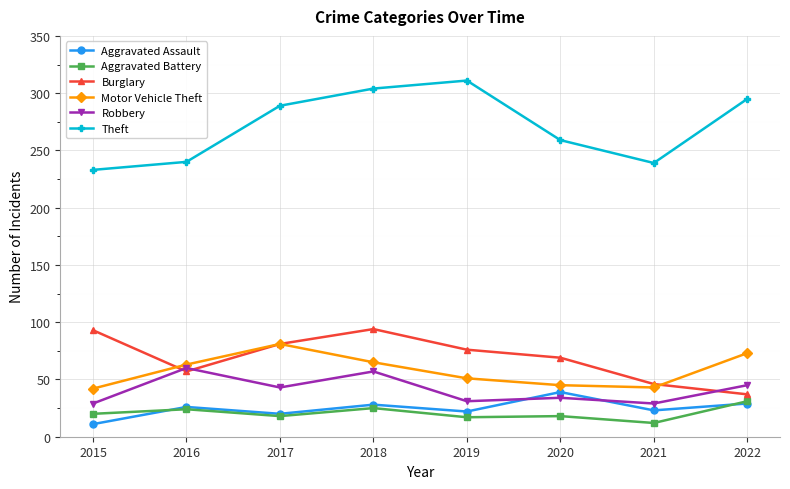

True or false: Burglary and Theft cross at least once.

False